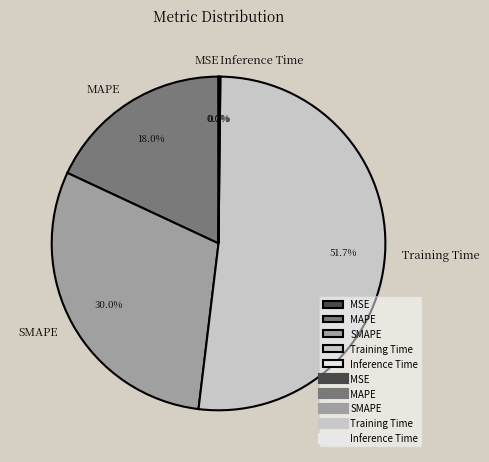

Which slice is the largest?

Training Time